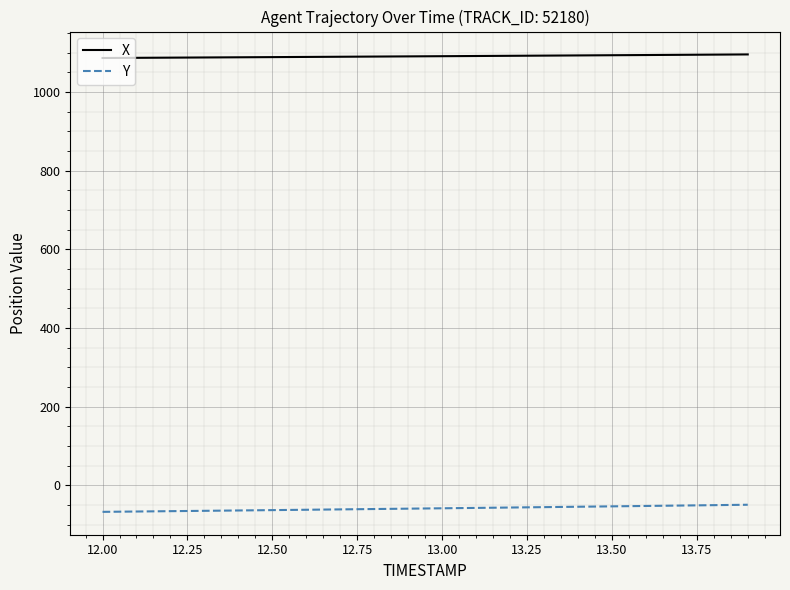

True or false: X and Y cross at least once.

False